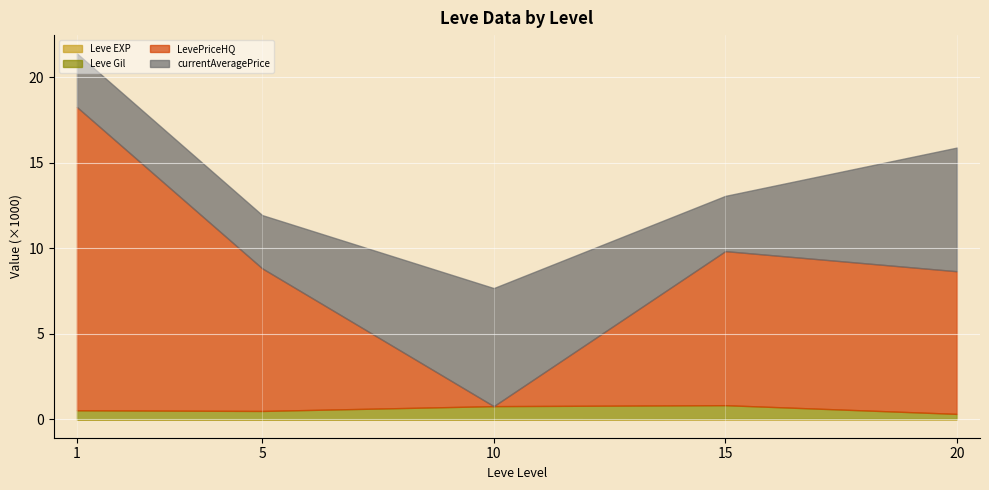

At which category is the sum across all series the highest?

1